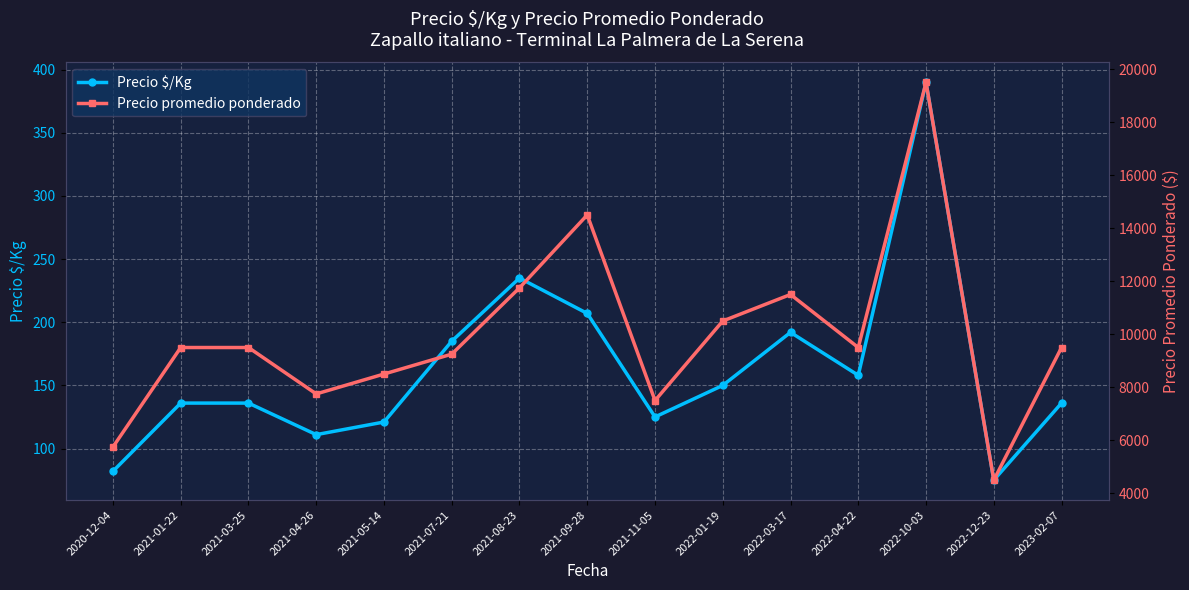

What is the difference between the maximum and minimum values in the Precio $/Kg series?

315